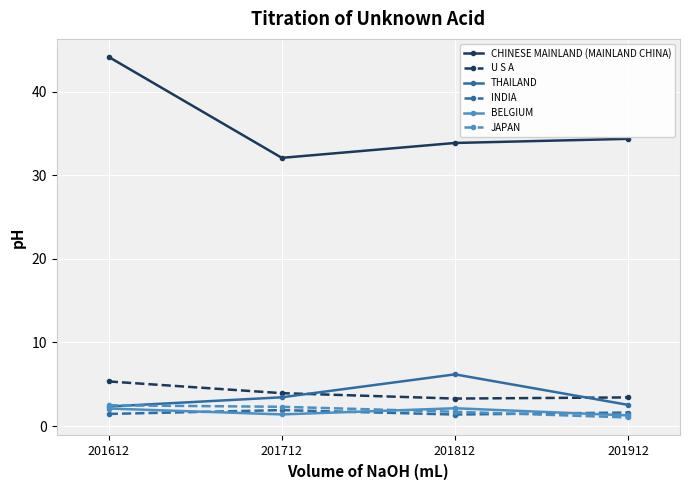

What is the sum of the CHINESE MAINLAND (MAINLAND CHINA) values at 201812 and 201712?

66.0